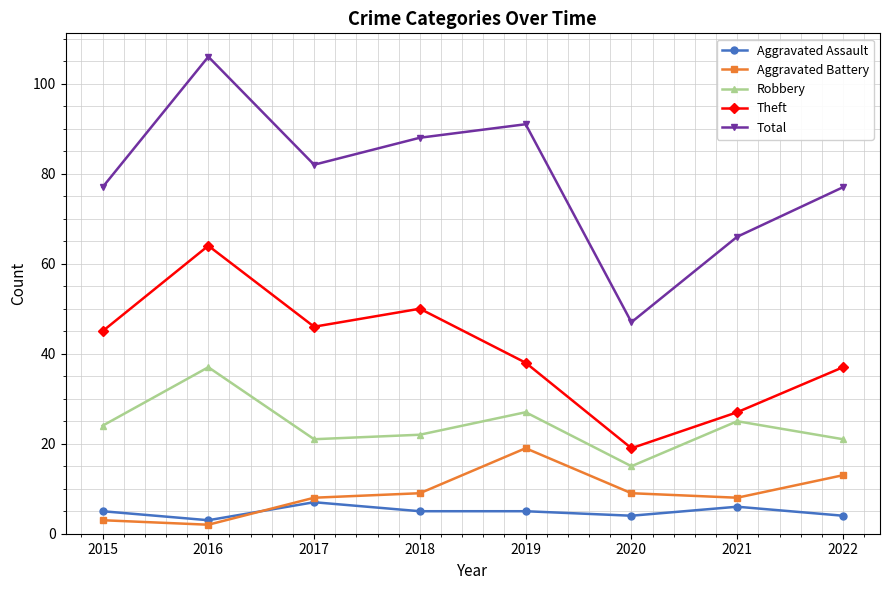

True or false: Aggravated Assault and Total intersect in this chart.

False